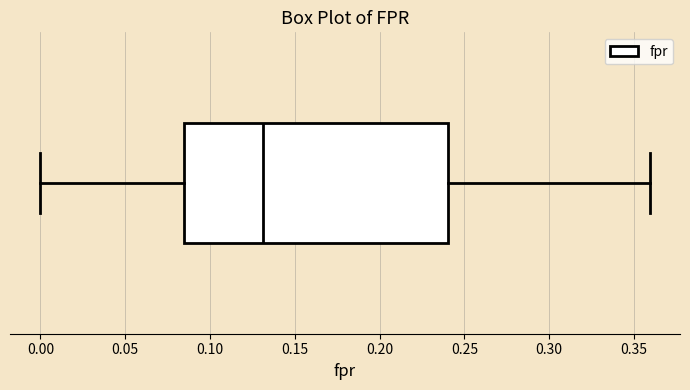

Where is the right edge of the box on the x-axis? The values are not printed on the chart, so give them approximately, as read against the axis.

0.240